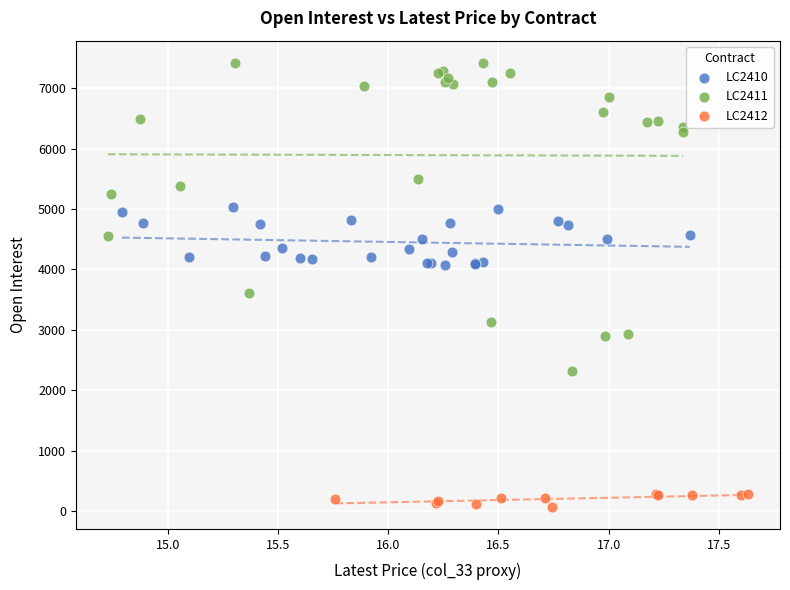

Which series reaches the maximum Y coordinate?

LC2411